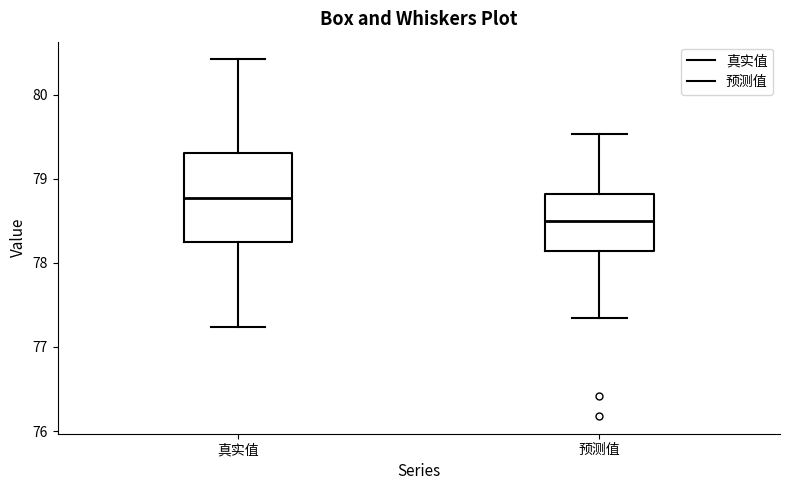

Reading left to right, transcribe this box plot: for each box, give where its median line is, the range the box spans, and where its two whiskers end, as read against the y-axis. The values are not printed on the chart, so give them approximately, as read against the axis.

真实值: median 78.8, box 78.3 to 79.3, whiskers 77.2 to 80.4
预测值: median 78.5, box 78.1 to 78.8, whiskers 77.4 to 79.5